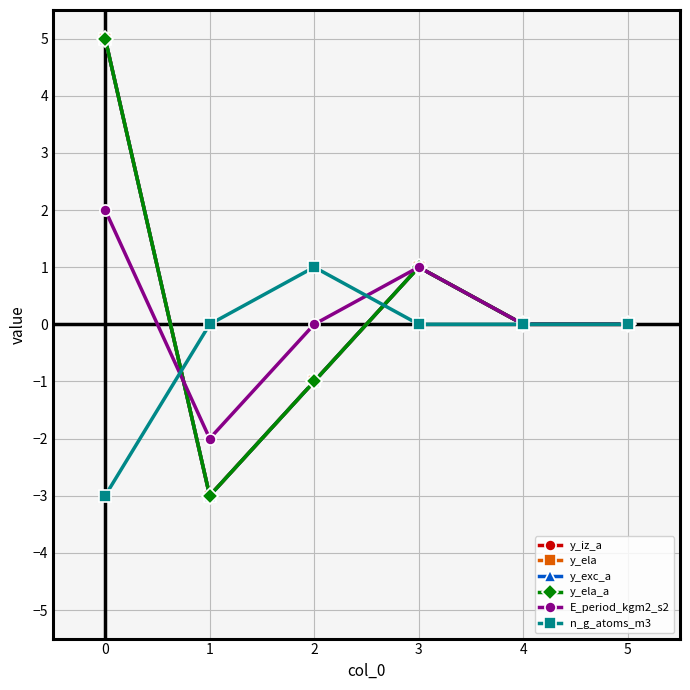

Reading right to left, what are all the values shown in this chart?

y_iz_a: 0	0	1	-1	-3	5
y_ela: 0	0	1	-1	-3	5
y_exc_a: 0	0	1	-1	-3	5
y_ela_a: 0	0	1	-1	-3	5
E_period_kgm2_s2: 0	0	1	0	-2	2
n_g_atoms_m3: 0	0	0	1	0	-3